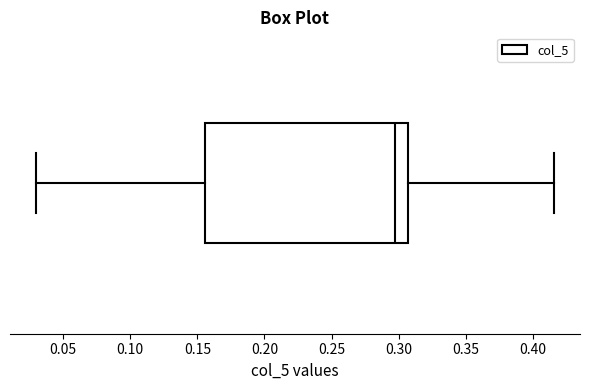

Transcribe this box plot: give where the median line is, the range the box spans, and where the two whiskers end, as read against the x-axis. The values are not printed on the chart, so give them approximately, as read against the axis.

median 0.295, box 0.155 to 0.305, whiskers 0.030 to 0.415